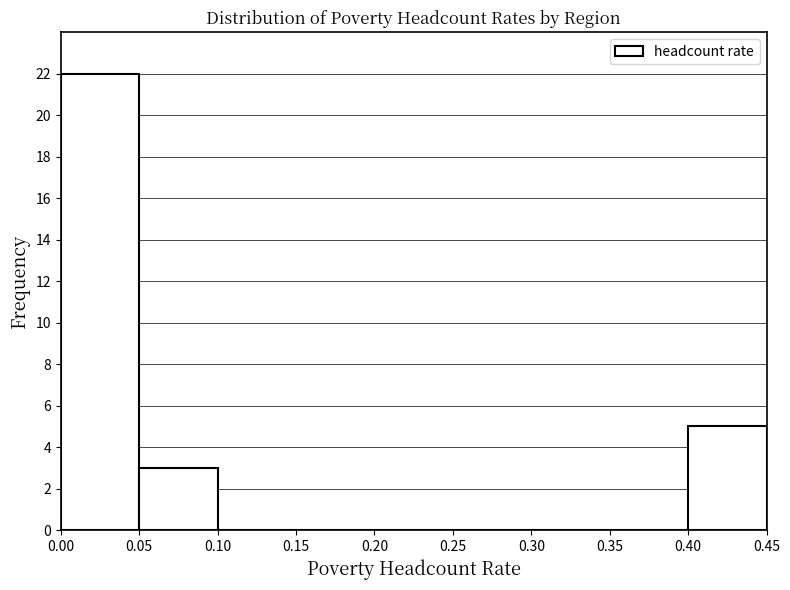

How tall is the bar that spans 0.05 to 0.10 on the x-axis? The values are not printed on the chart, so give them approximately, as read against the axis.

3